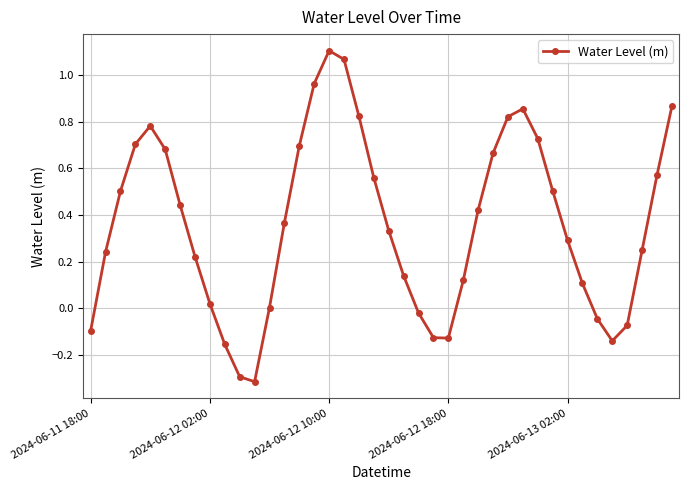

Is this an area chart (filled region under the line)?

No